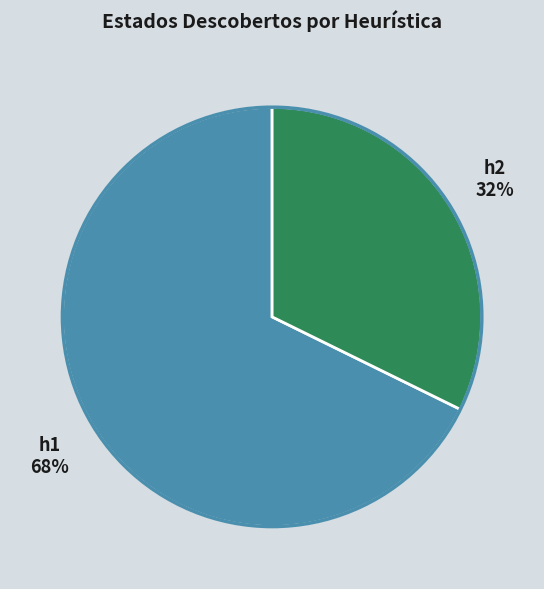

Rank the categories by value from highest to lowest.

h1, h2